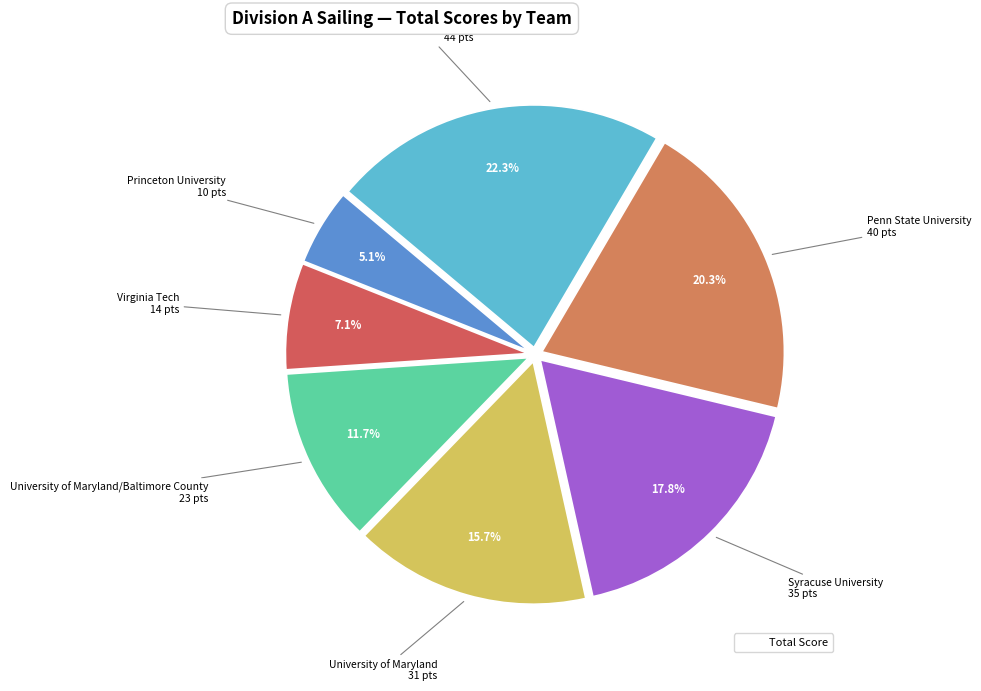

Rank the categories by value from highest to lowest.

American University, Penn State University, Syracuse University, University of Maryland, University of Maryland/Baltimore County, Virginia Tech, Princeton University